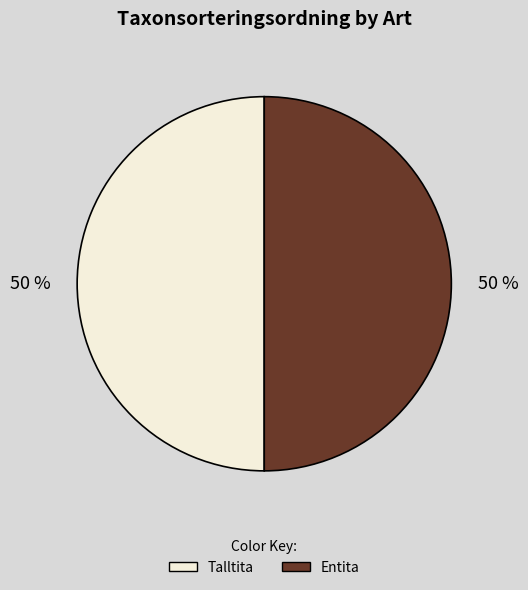

Is the sum of Entita and Talltita greater than half?

Yes